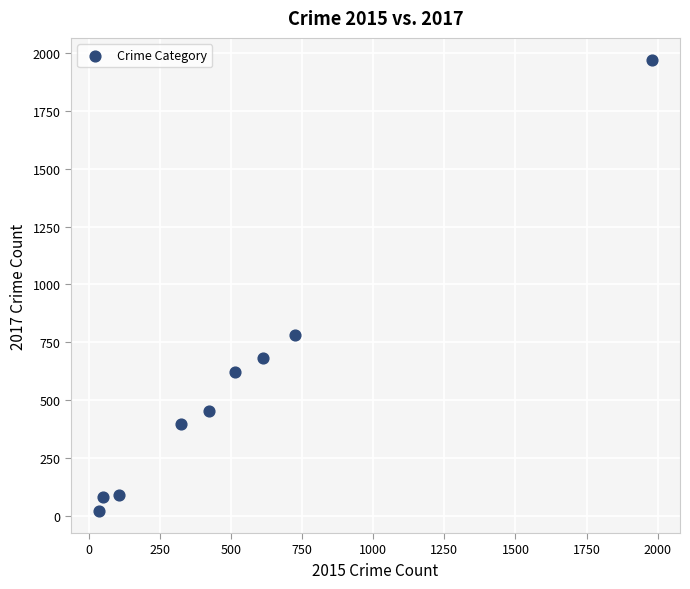

What Y value in the scatter plot is closest to 995?

780